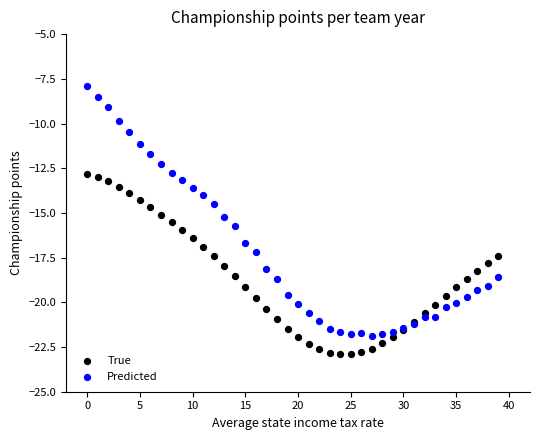

Which series reaches the minimum Y coordinate?

True